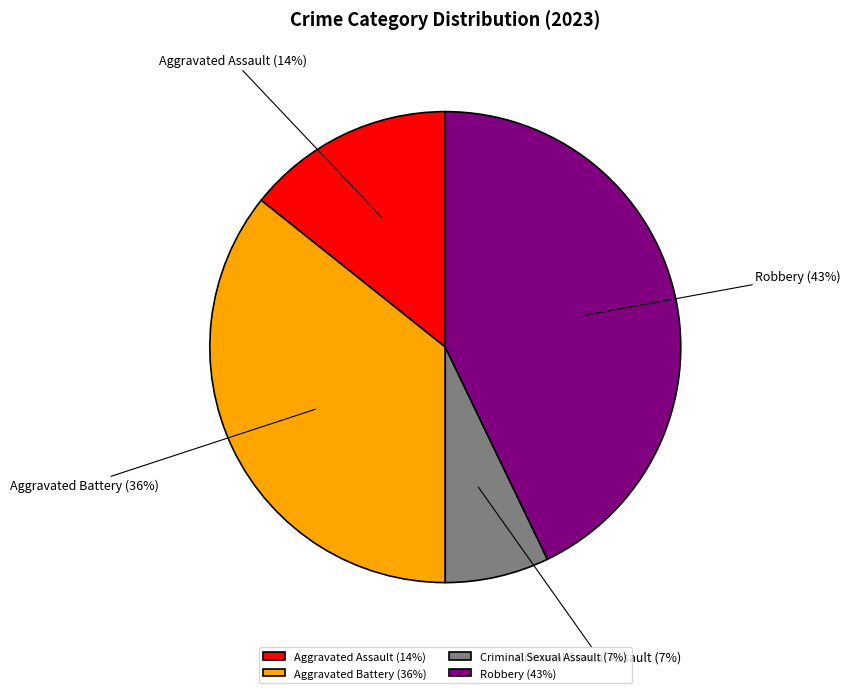

Count the number of slices in the pie.

4